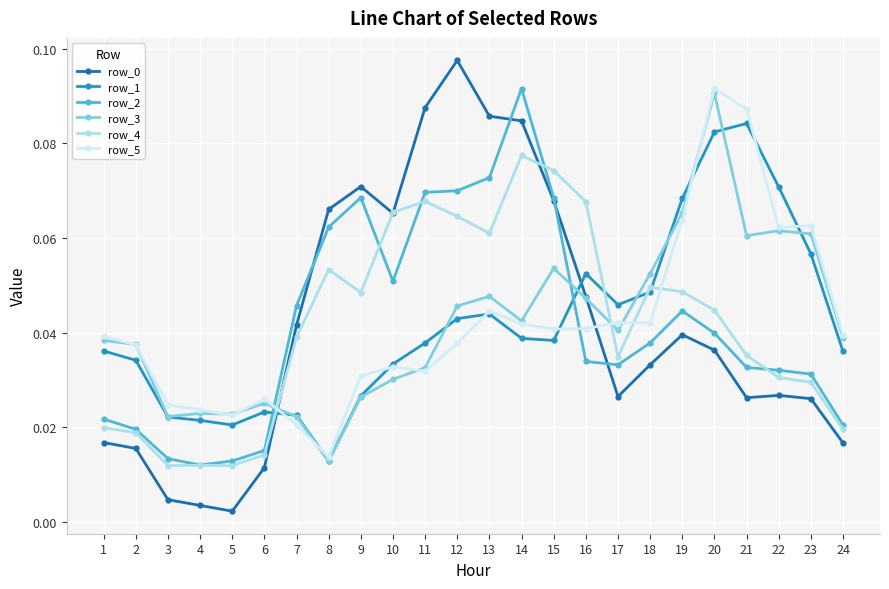

Does the chart have visible grid lines?

Yes